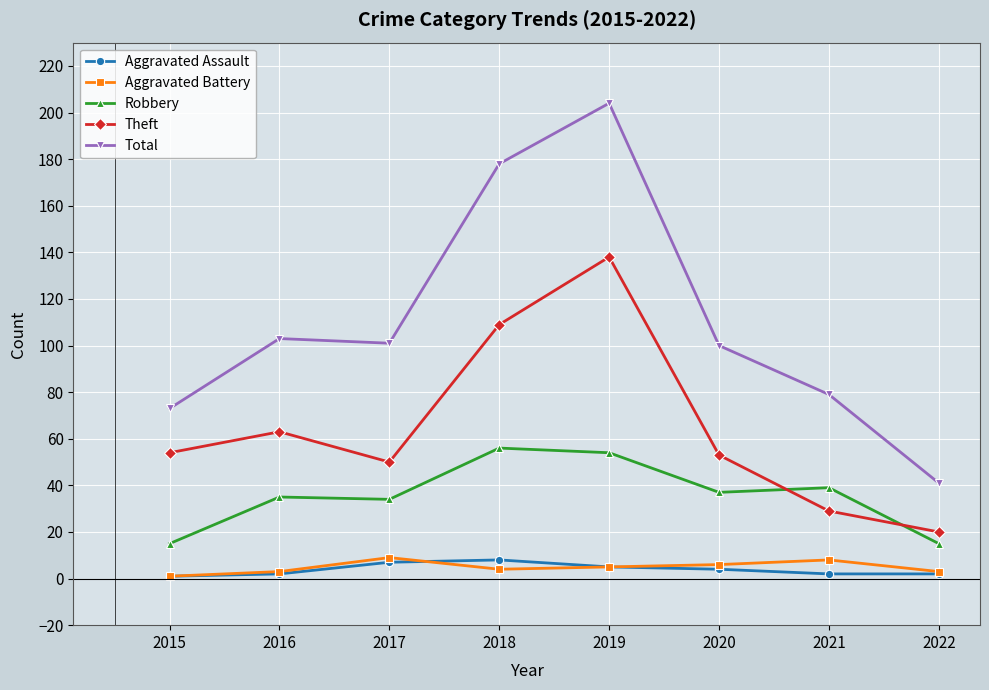

The Theft series shows 25 at 2020. True or false?

False